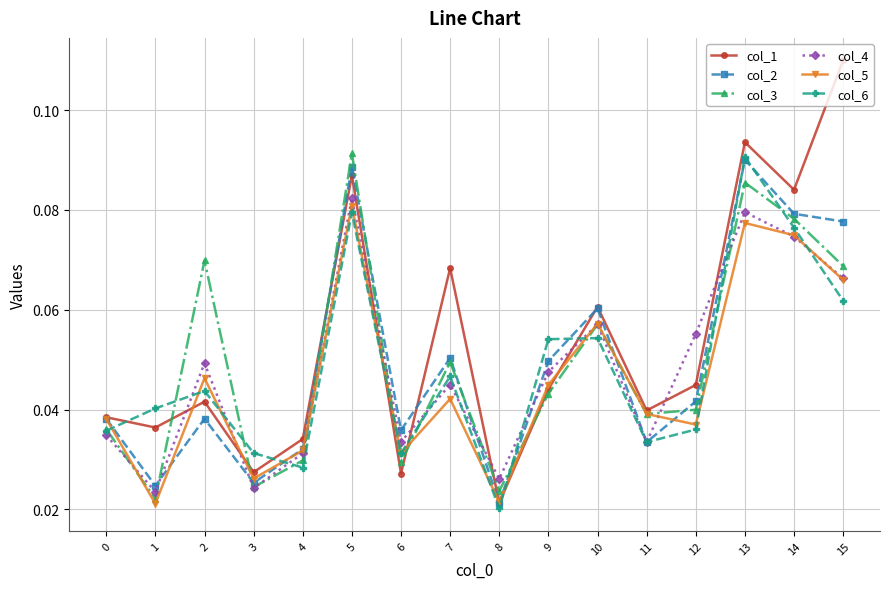

True or false: col_6 and col_3 cross at least once.

True